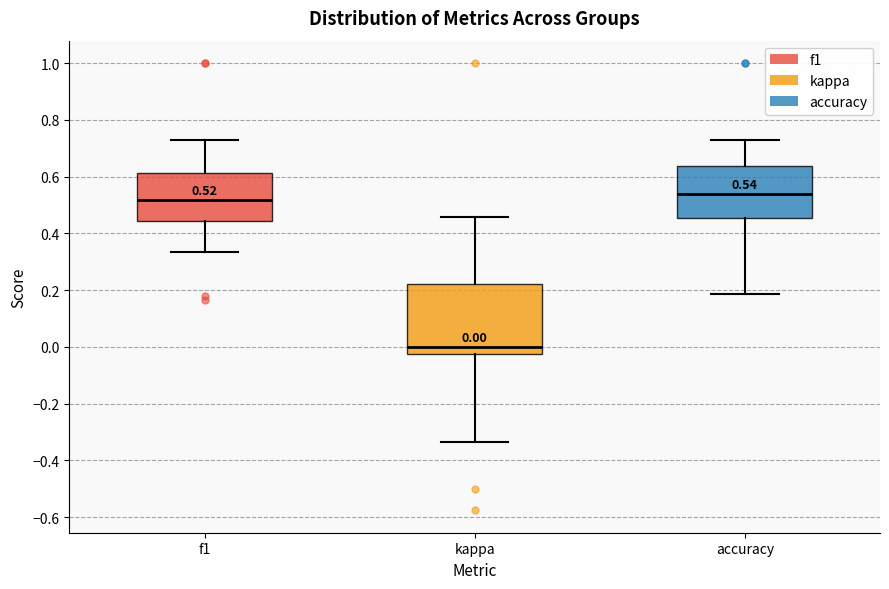

Which box is the tallest, from its lower edge to its upper edge?

kappa